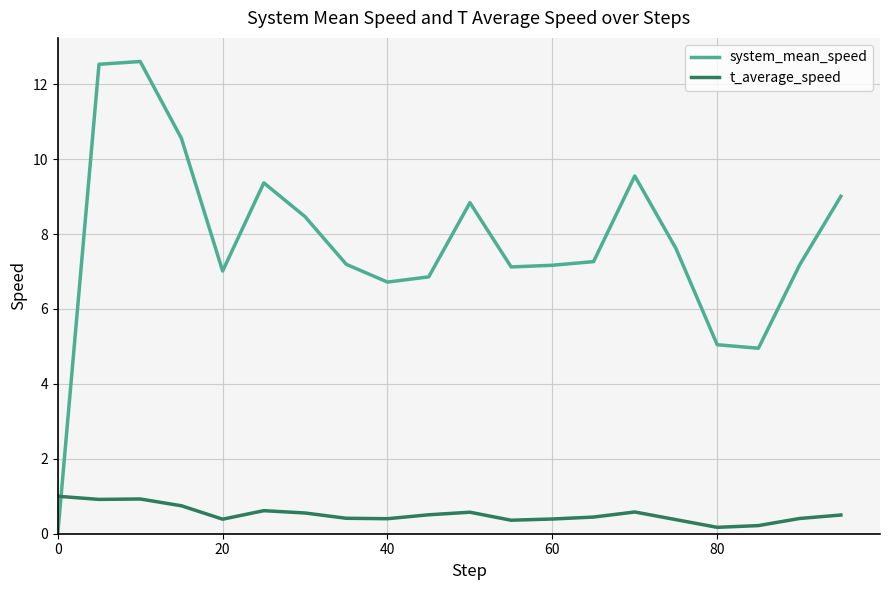

What is the maximum value shown in the chart?

12.6